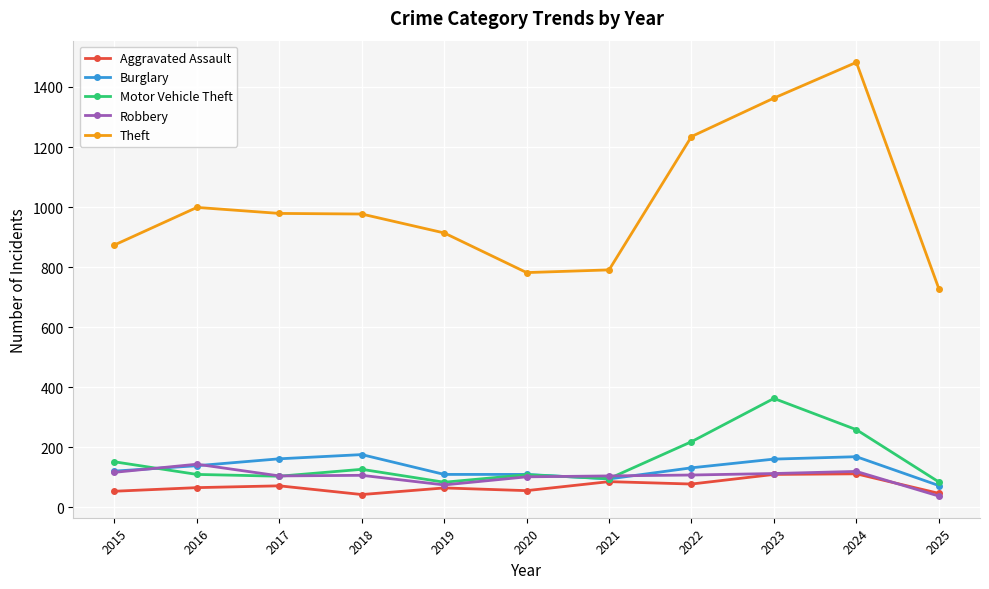

True or false: Aggravated Assault has more than 1 interior local peaks.

True